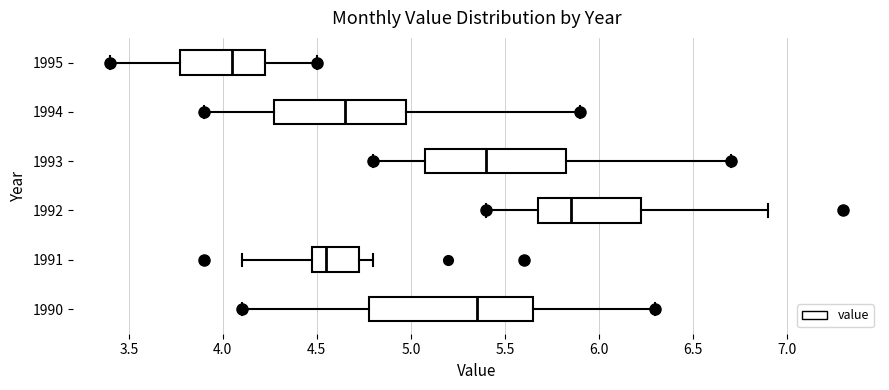

Where is the left edge of the box at y = 1990 on the x-axis? The values are not printed on the chart, so give them approximately, as read against the axis.

4.80